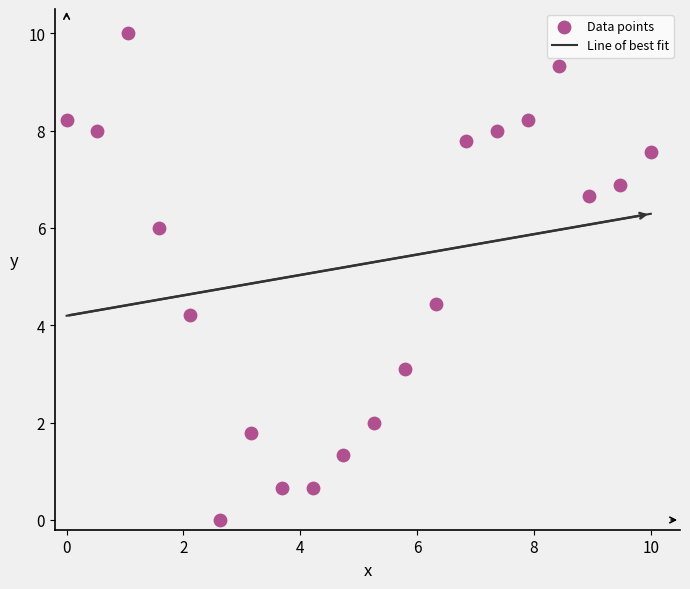

What is the range of Y values (max minus min)?

10.0